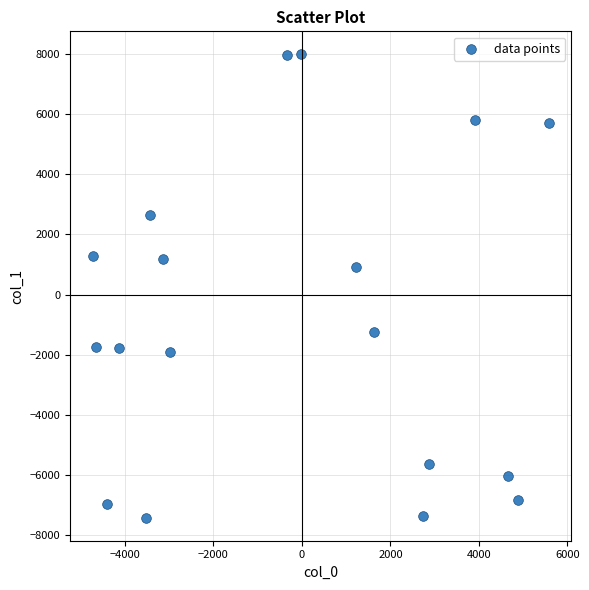

What is the range of Y values (max minus min)?

15426.6